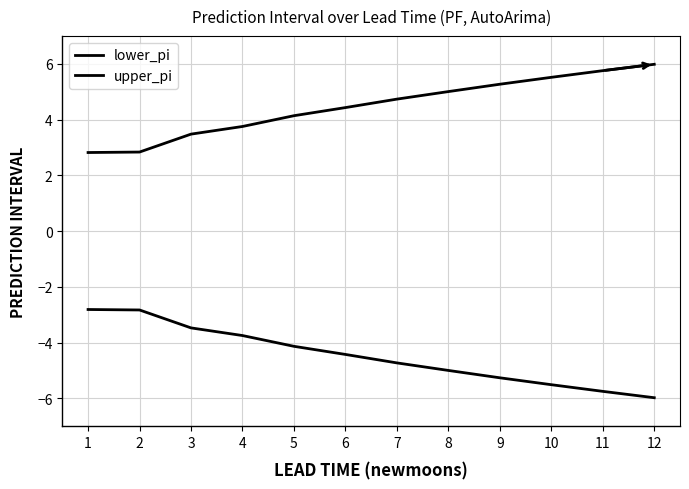

What is the difference between the maximum and second lowest values in the lower_pi series?

2.9